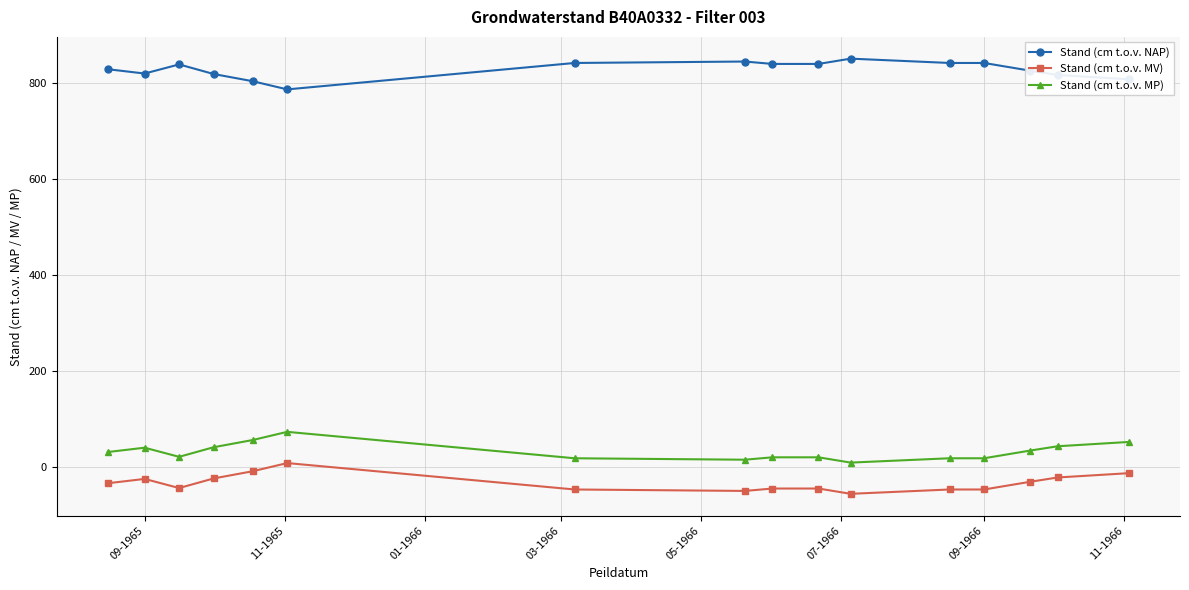

How many distinct data groups are displayed?

3